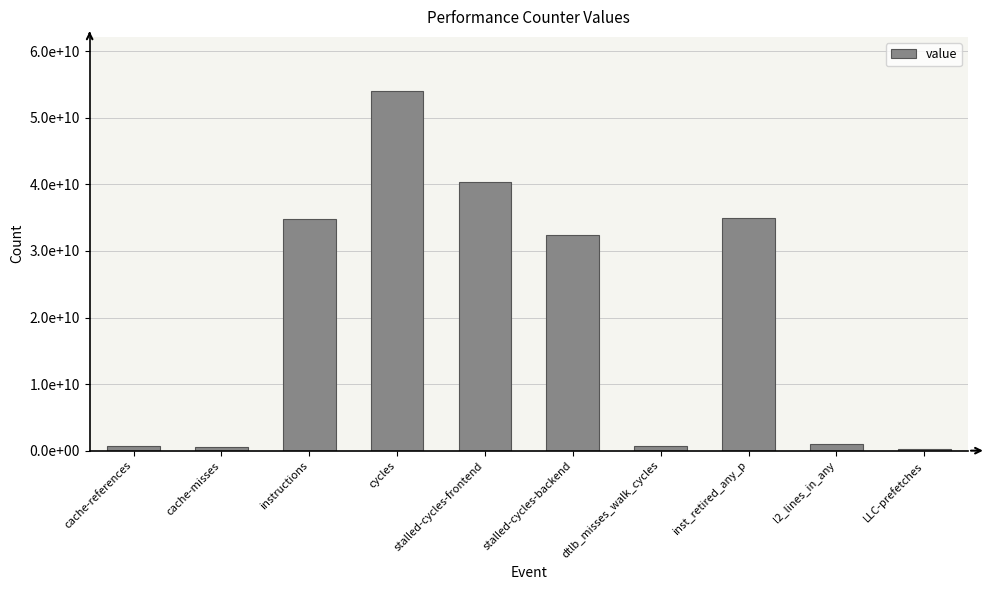

What is the label of the 9th bar from the right?

cache-misses